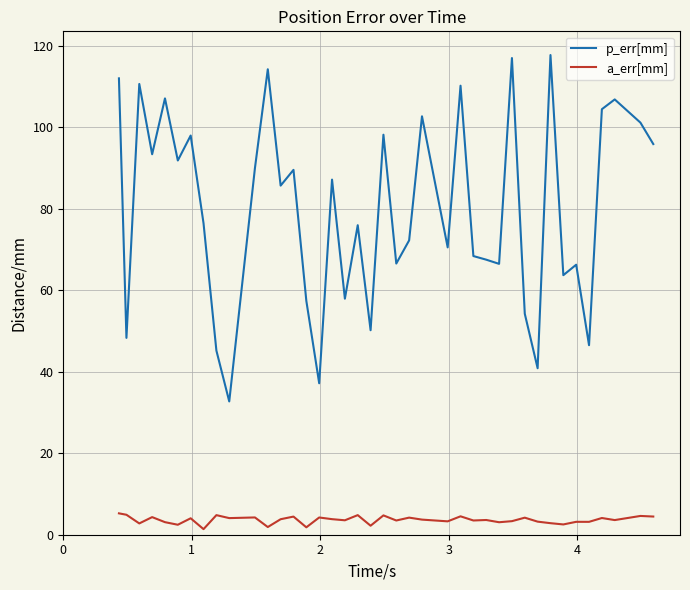

Which series has the largest total across all categories?

p_err[mm]